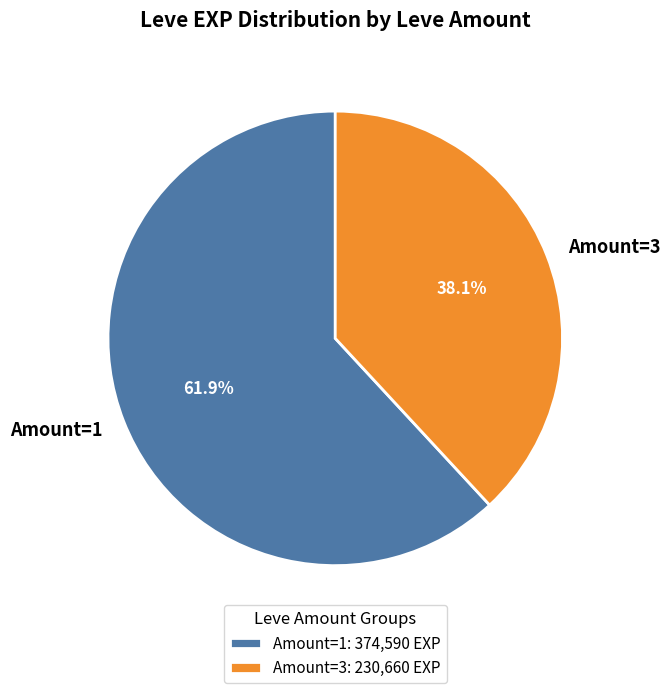

How many segments does this pie chart have?

2